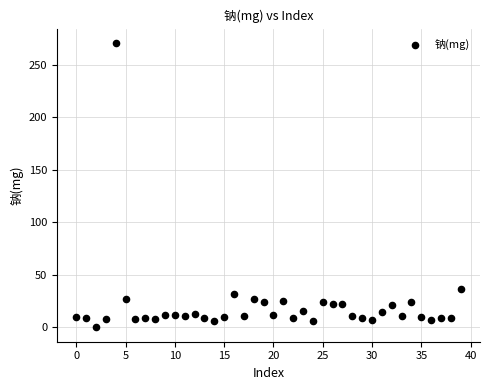

What Y value in the scatter plot is closest to 135?

36.6